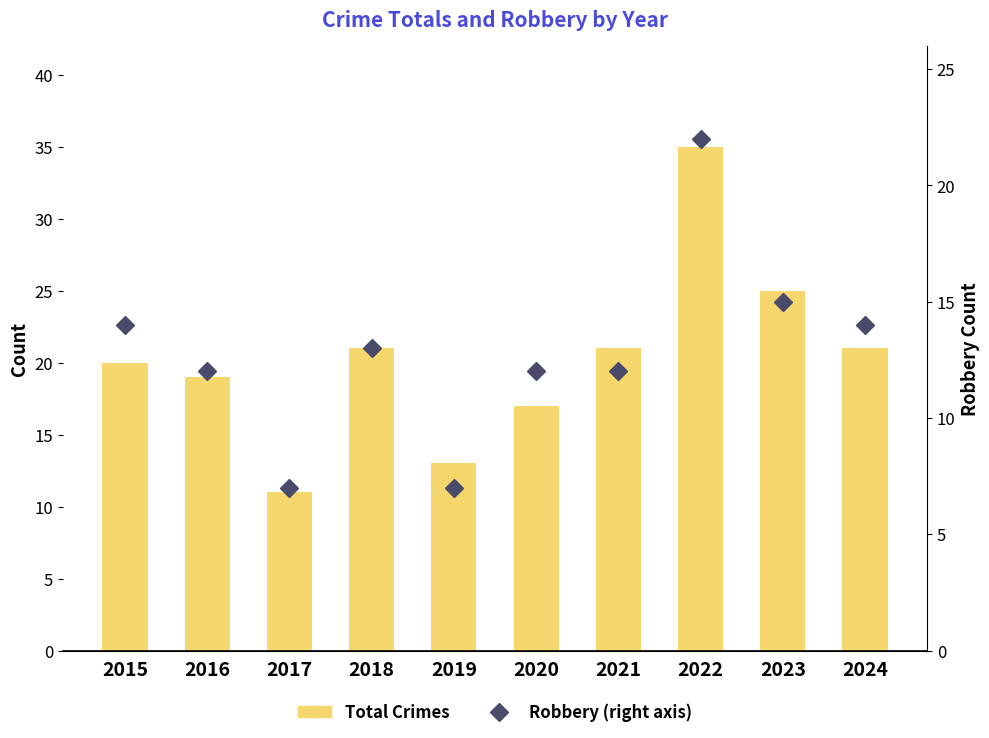

At how many categories does at least one series exceed 22?

2